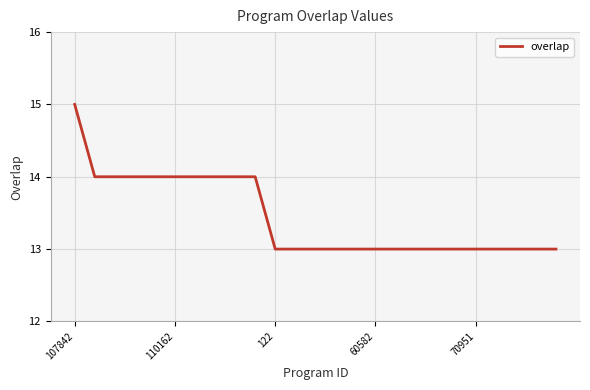

What is the smallest value displayed?

13